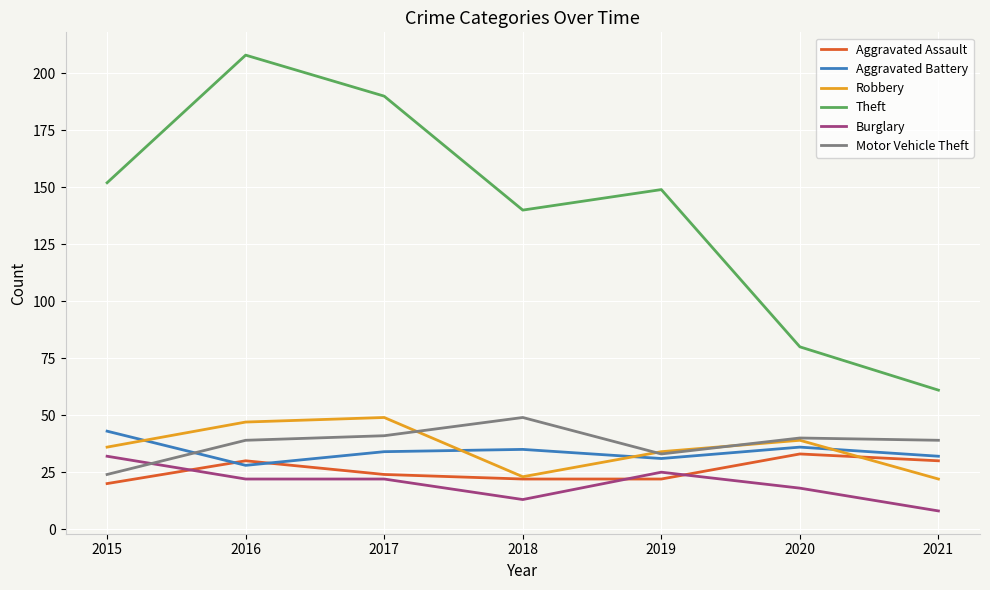

The value of Robbery at 2016 is 32. True or false?

False